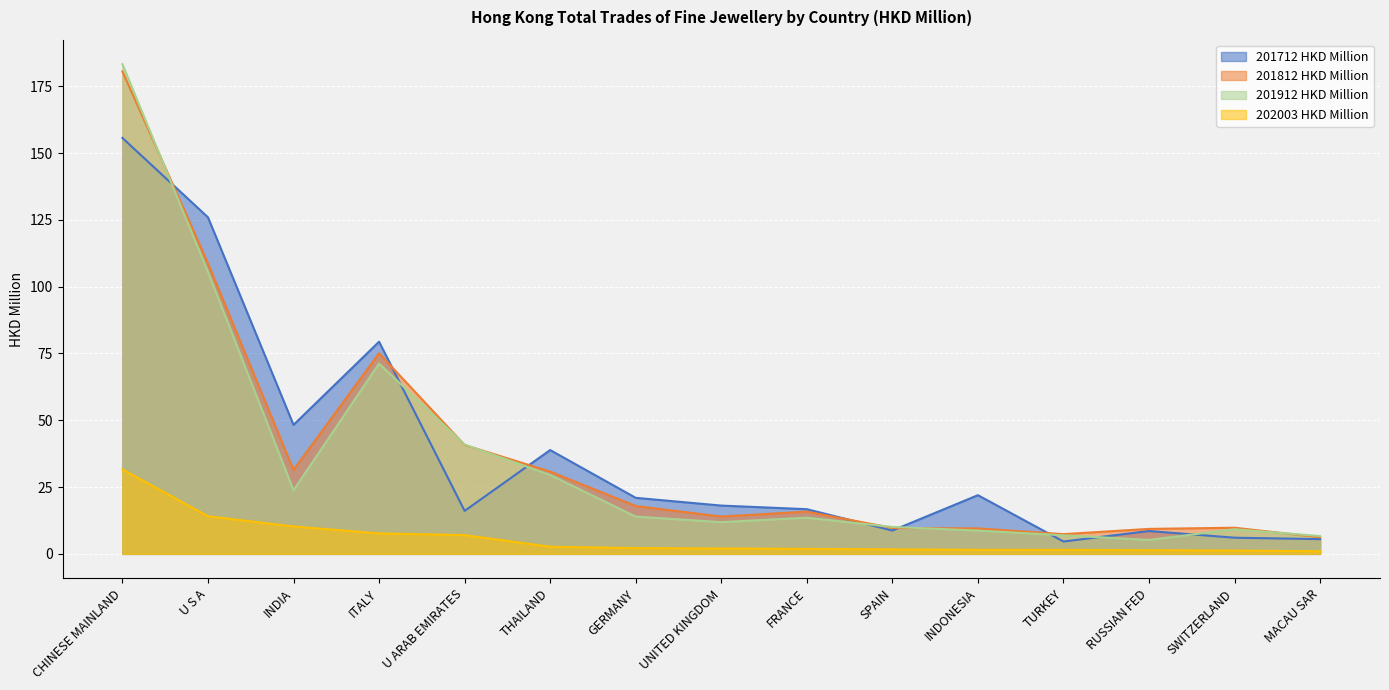

The 201712 HKD Million series shows 4.6 at TURKEY. True or false?

True